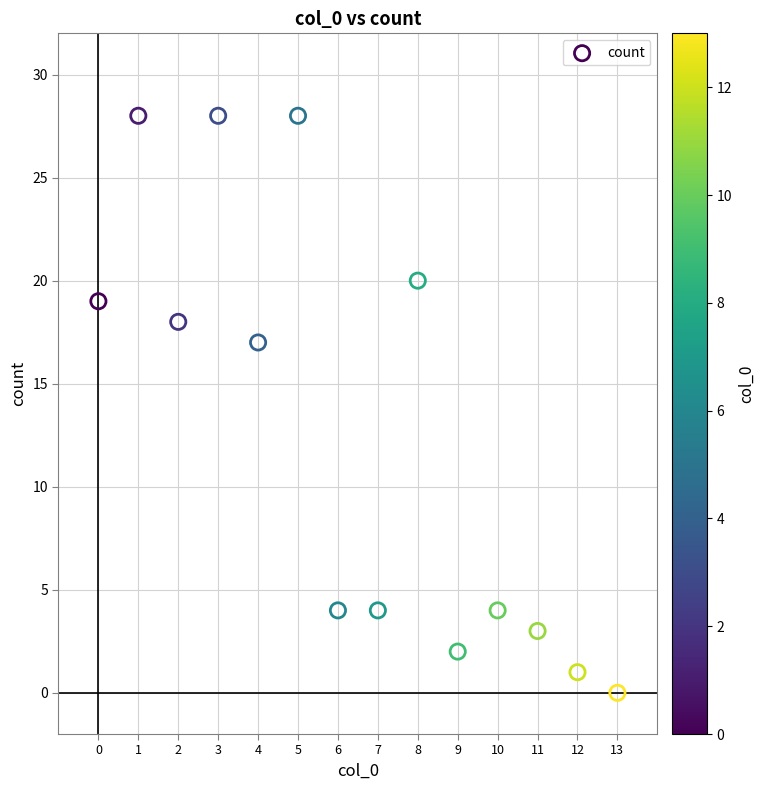

What Y value in the scatter plot is closest to 14?

17